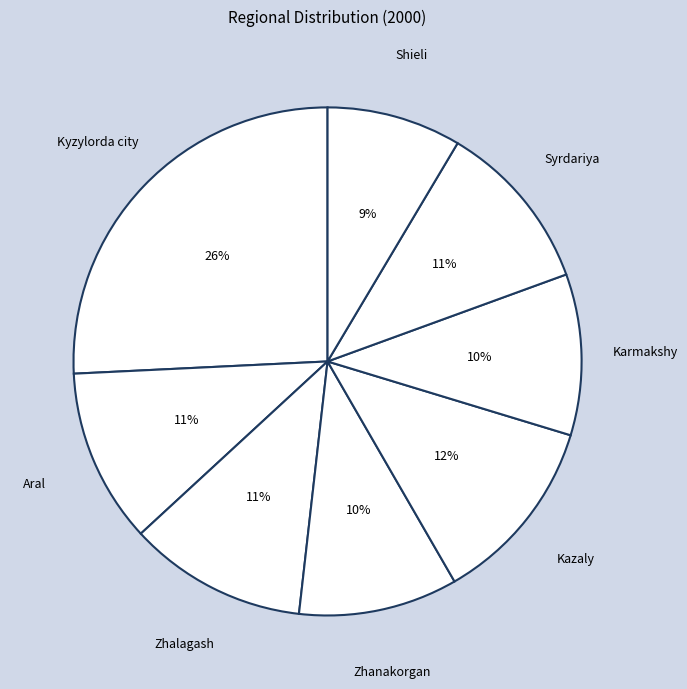

True or false: Kyzylorda city accounts for 26% of the total.

True